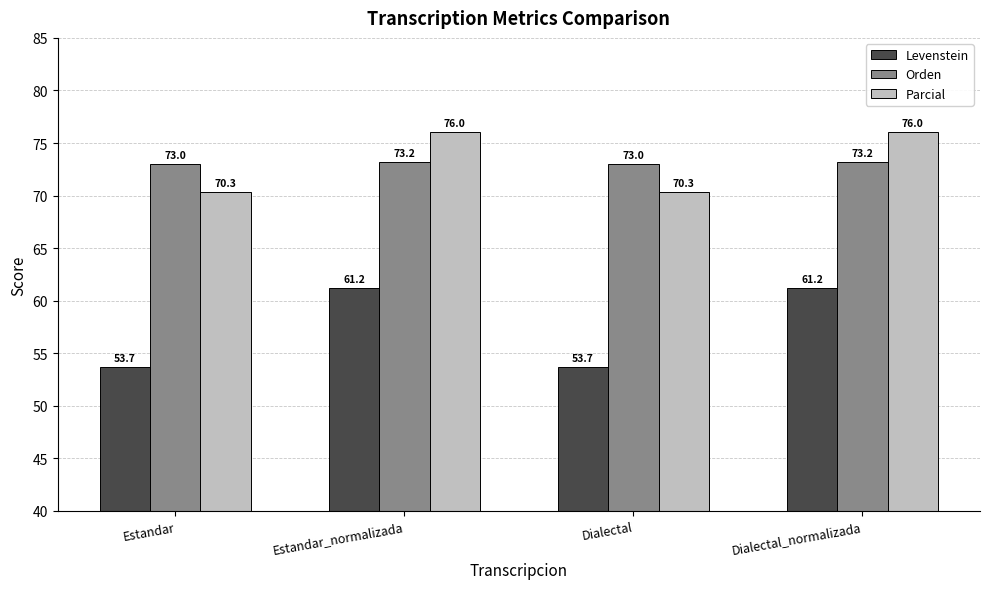

Which series has the largest total across all categories?

Parcial